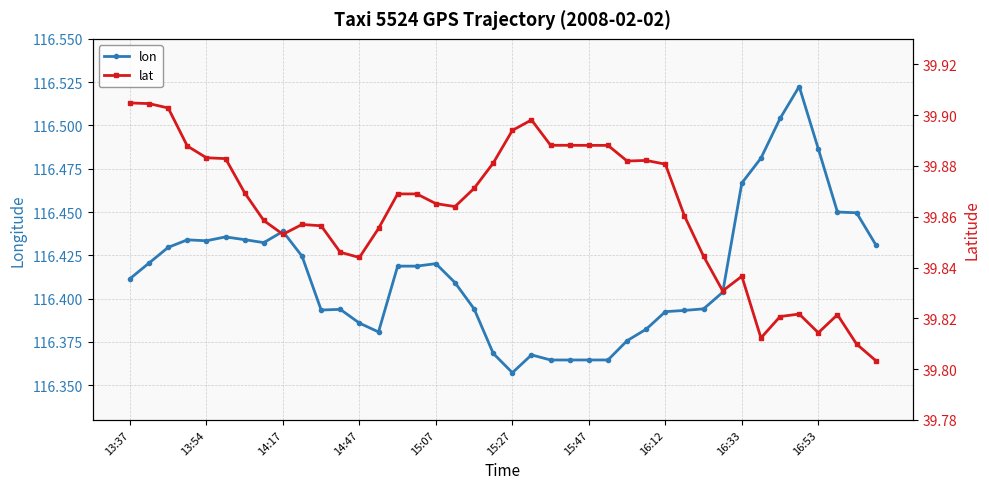

What is the difference between the maximum and minimum values in the lat series?

0.1